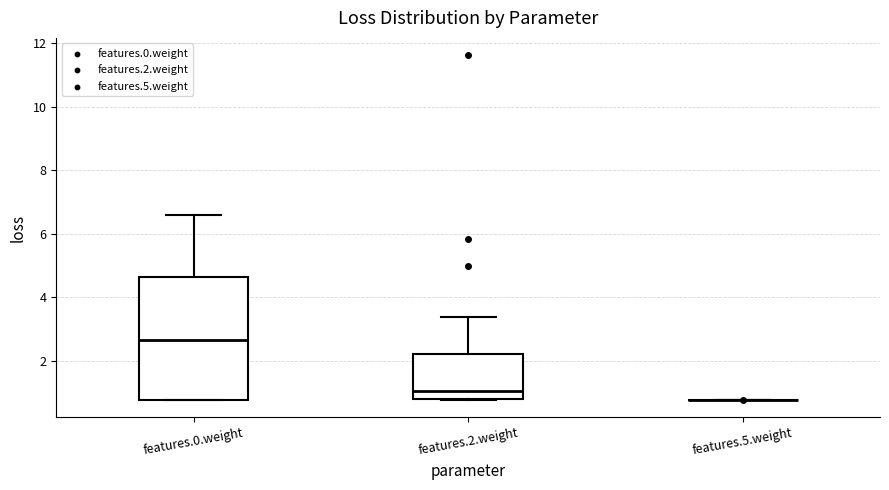

Where is the upper edge of the box for features.2.weight on the y-axis? The values are not printed on the chart, so give them approximately, as read against the axis.

2.2